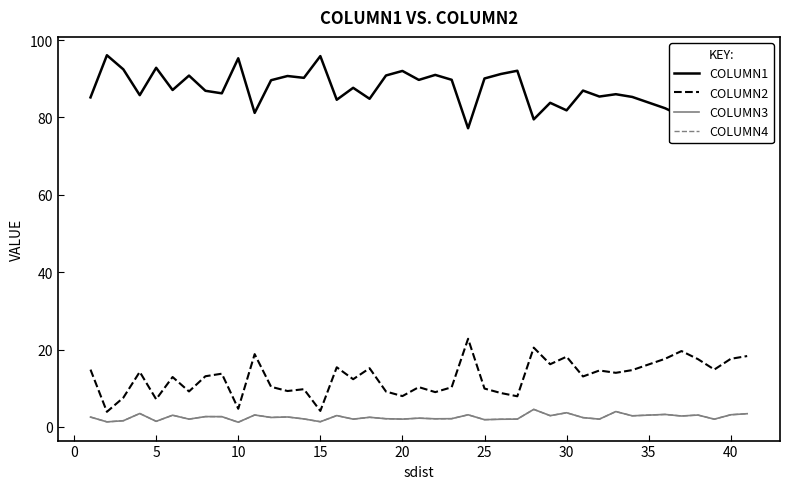

Is this an area chart (filled region under the line)?

No